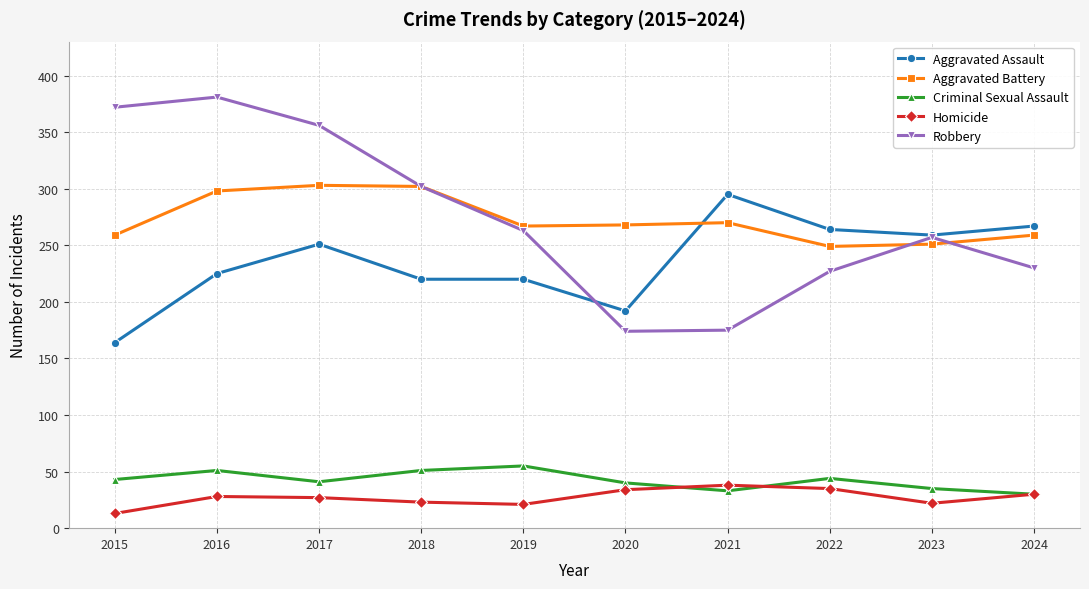

True or false: Robbery has more than 1 interior local peaks.

True